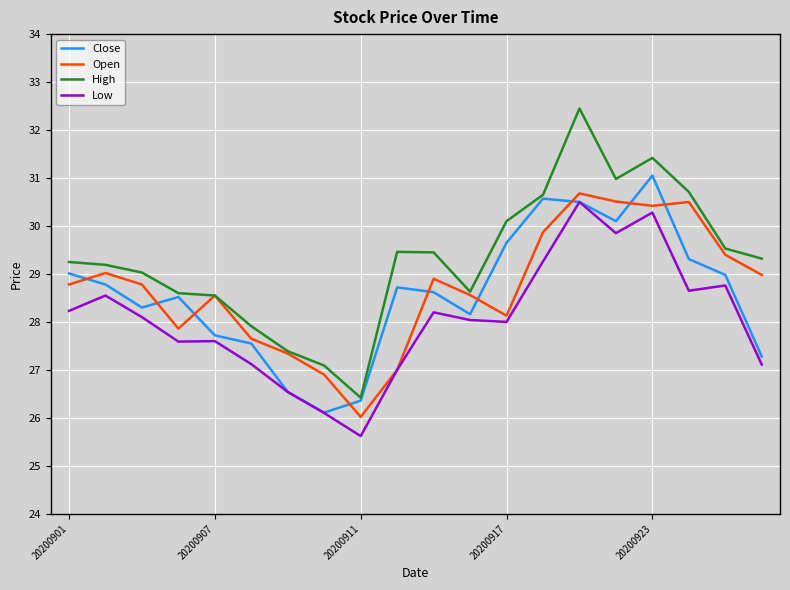

What is the greatest value displayed?

32.5